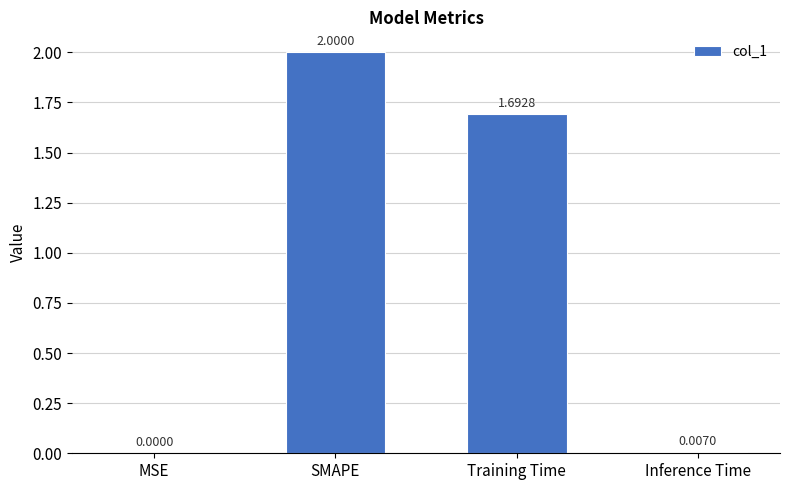

Which category has the highest value across all series?

SMAPE